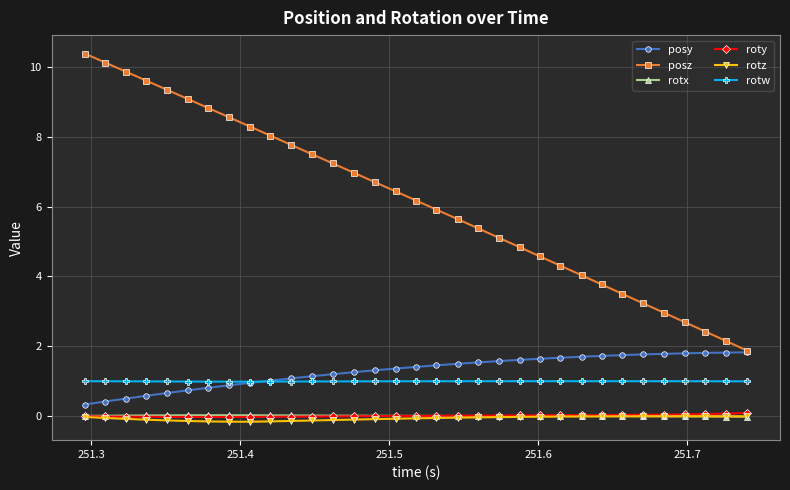

What is the maximum value for posz?

10.4